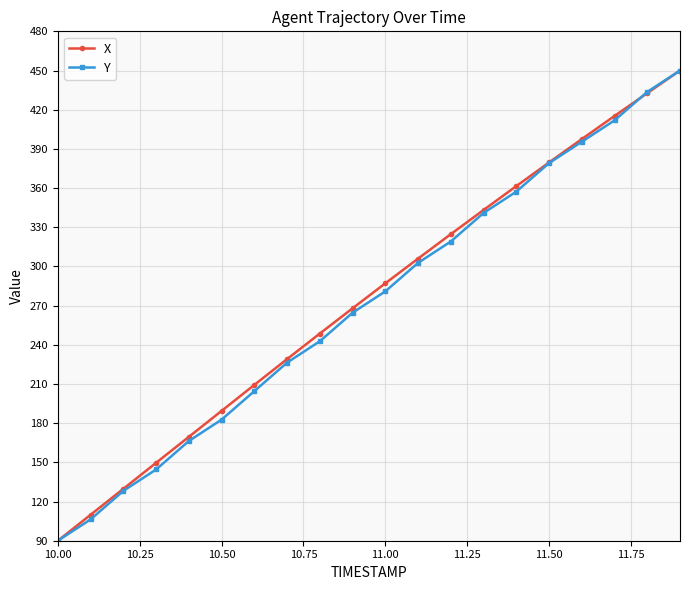

What are all the series names shown in the legend?

X, Y